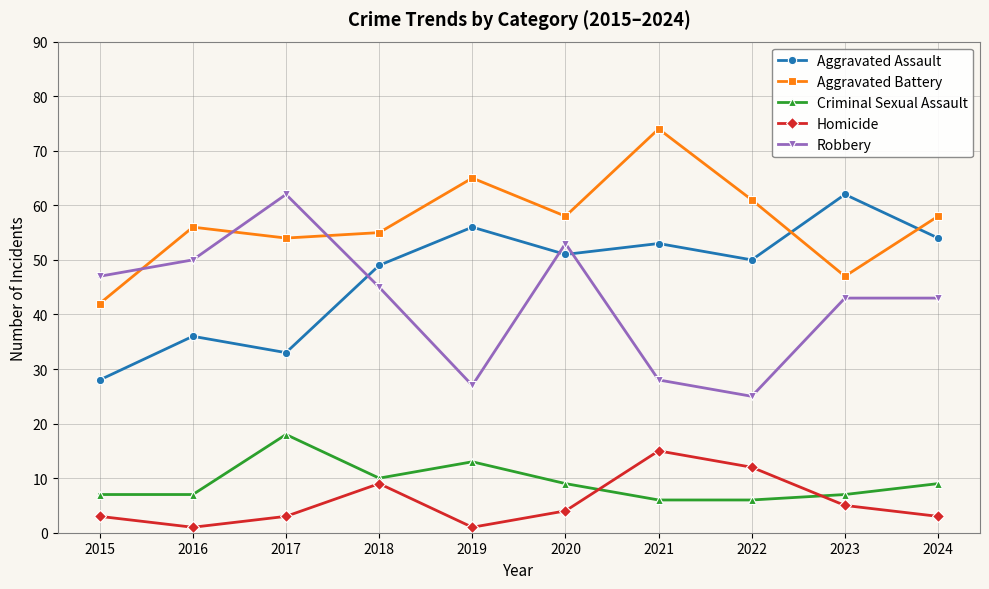

At which category does Robbery reach its first local valley?

2019